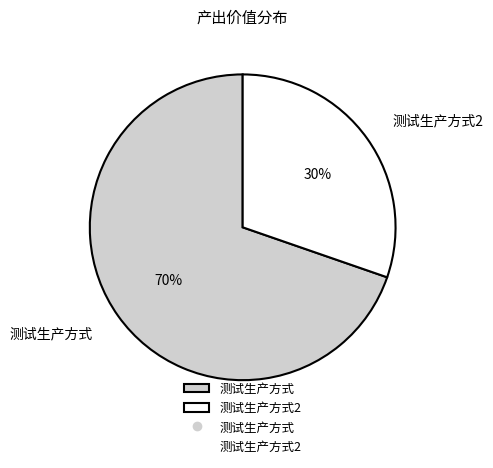

What is the smallest slice in the pie chart?

测试生产方式2